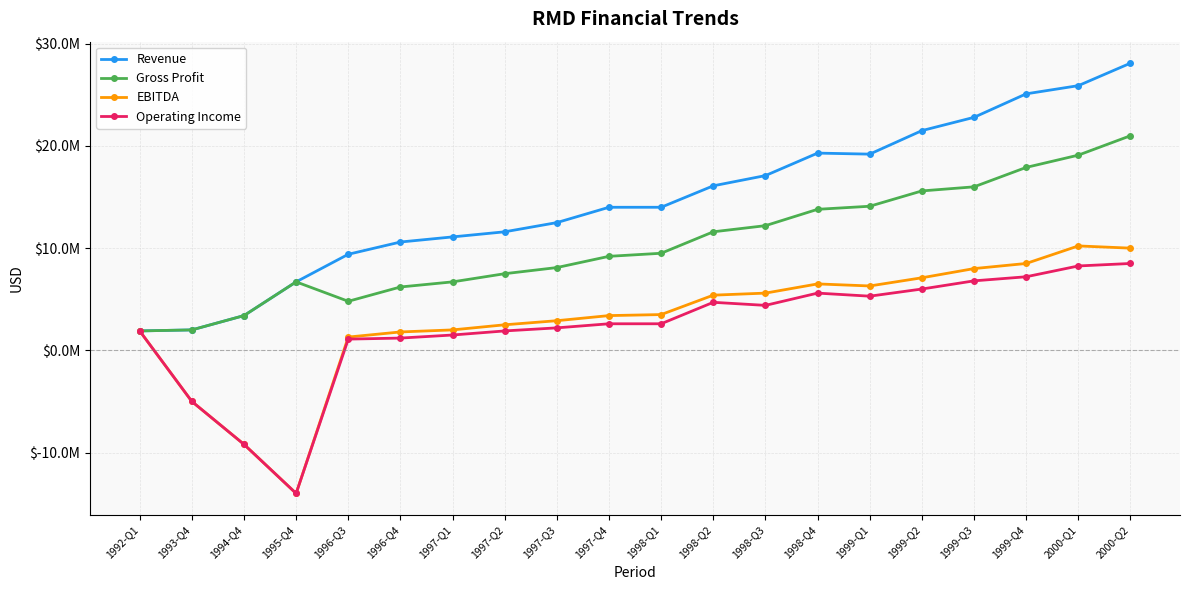

Is this an area chart (filled region under the line)?

No